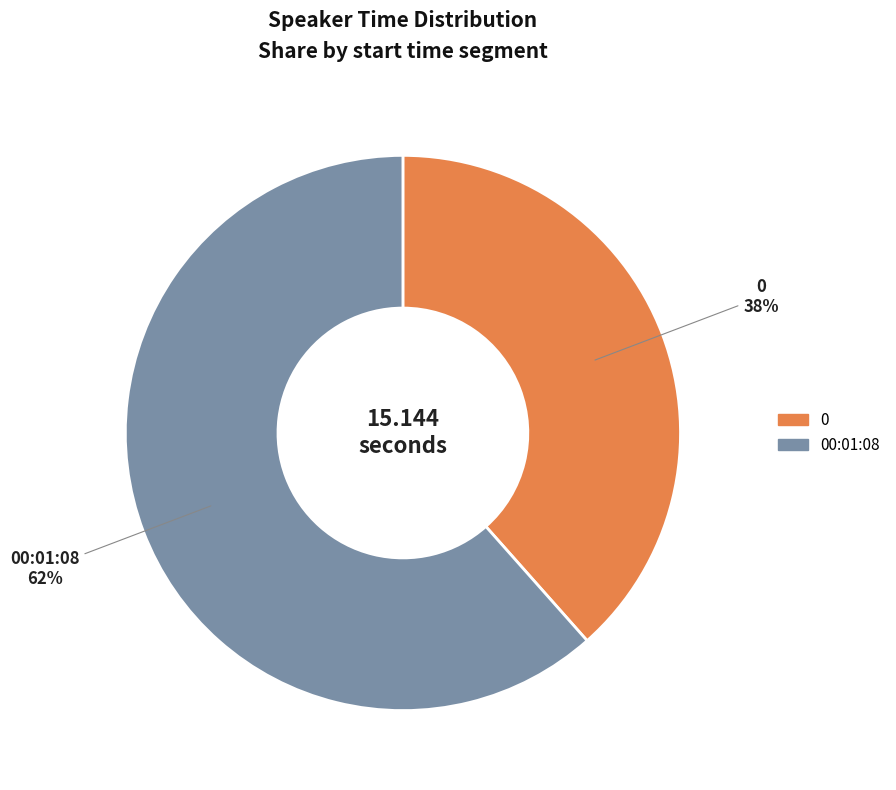

Does any single category account for the majority?

Yes